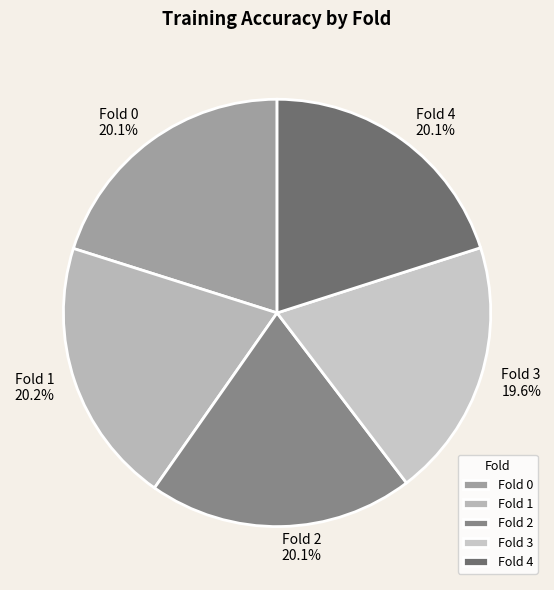

To the nearest percent, what portion does Fold 4 represent?

20%